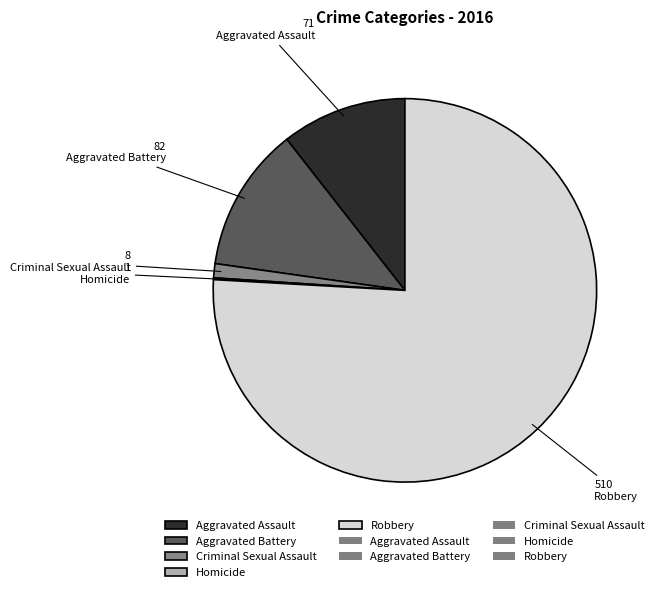

True or false: Criminal Sexual Assault accounts for 1% of the total.

True